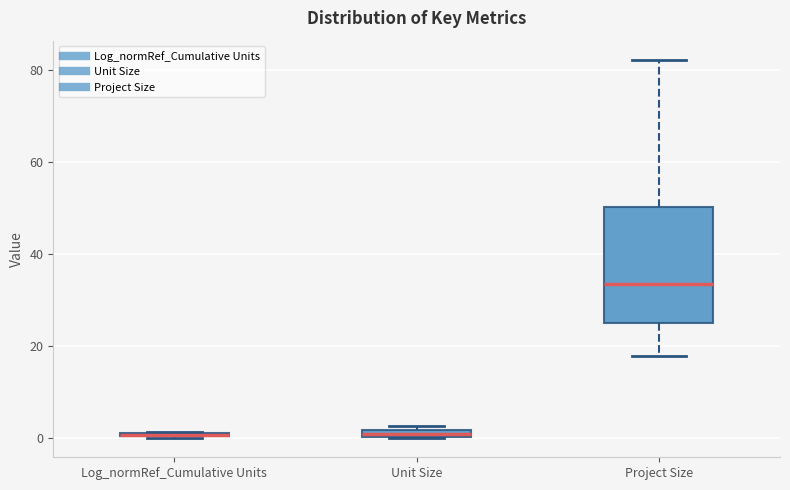

Which box is the tallest, from its lower edge to its upper edge?

Project Size